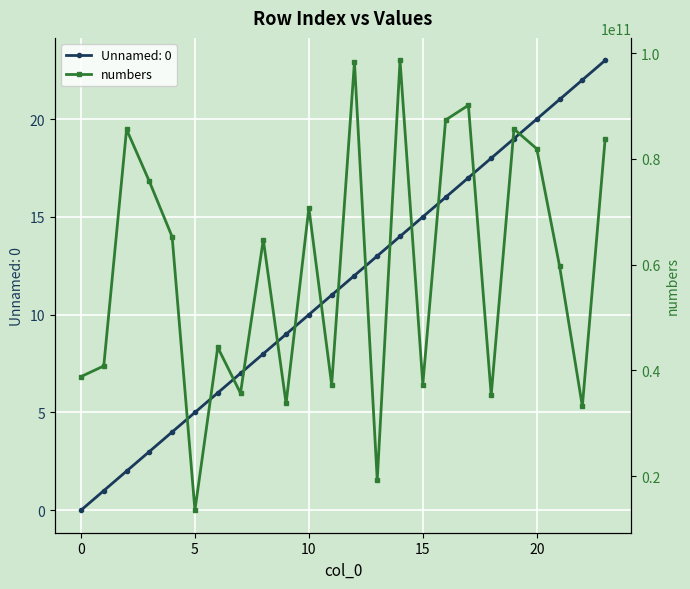

True or false: Unnamed: 0 has more than 0 points higher than both neighbors.

False